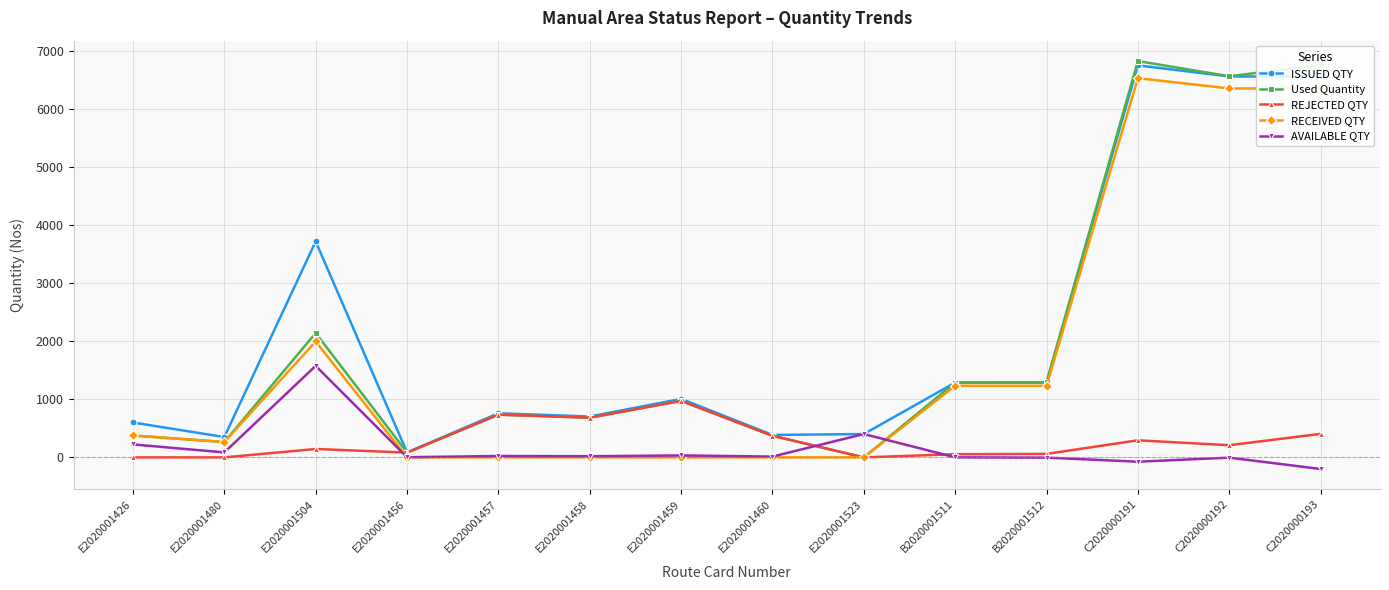

Between E2020001523 and B2020001511, which series saw the biggest shift?

Used Quantity